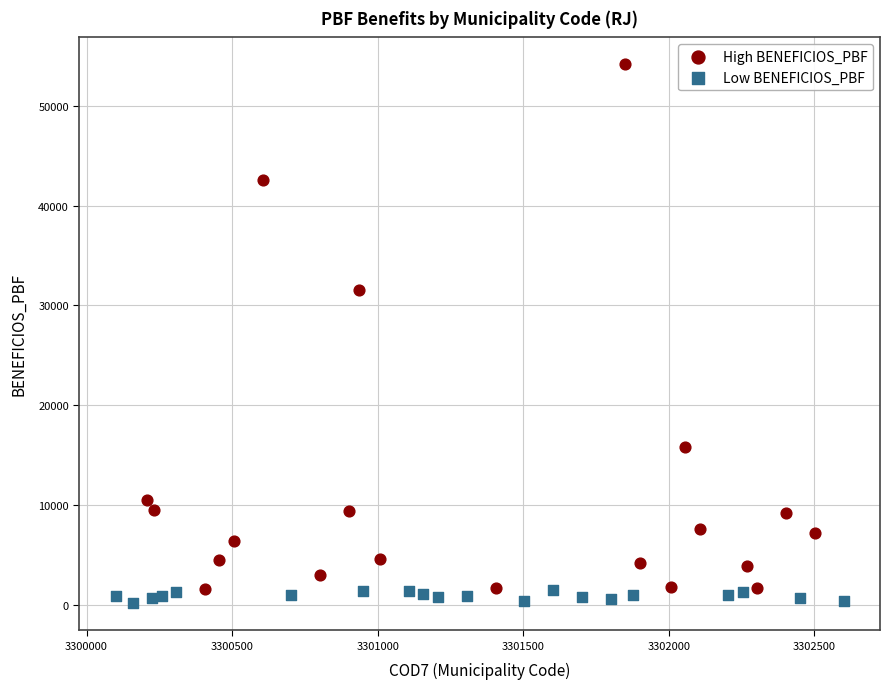

Which series has the widest spread of Y values?

High BENEFICIOS_PBF